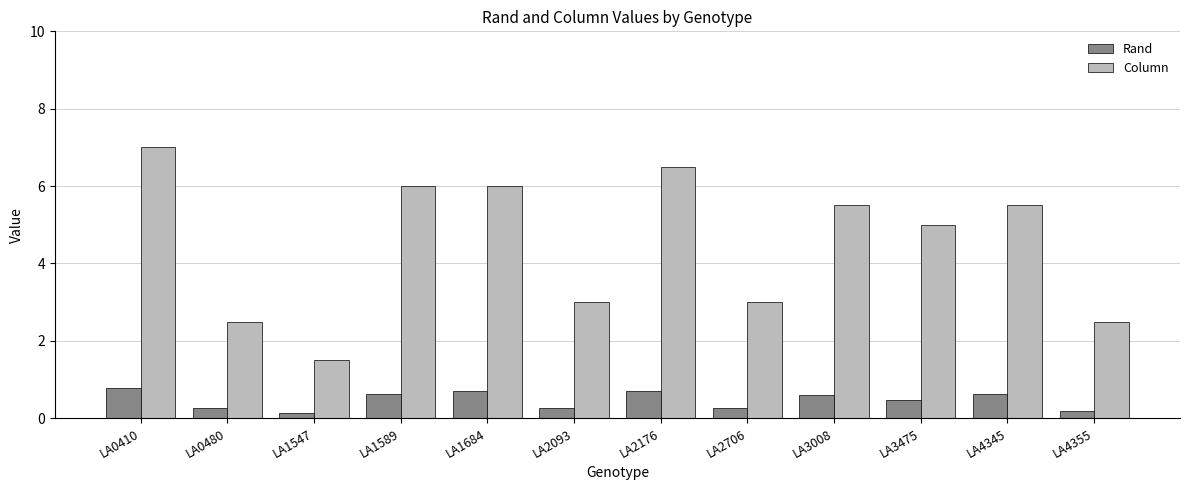

What is the approximate value of Rand at LA4355?

0.2